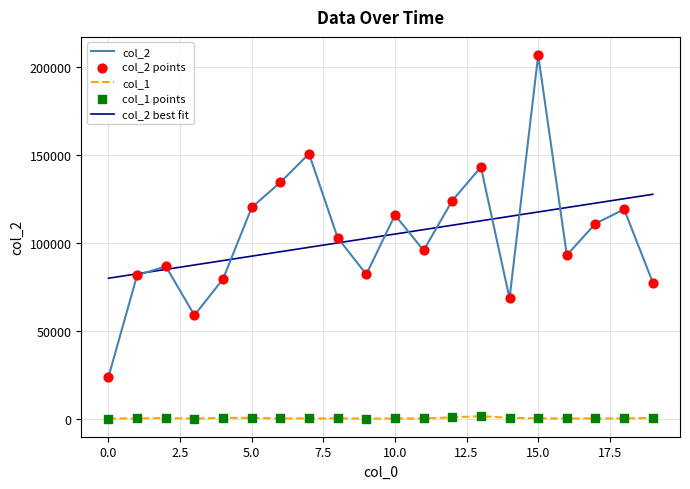

List the series in order of their peak value, lowest first.

col_1, col_2 best fit, col_2